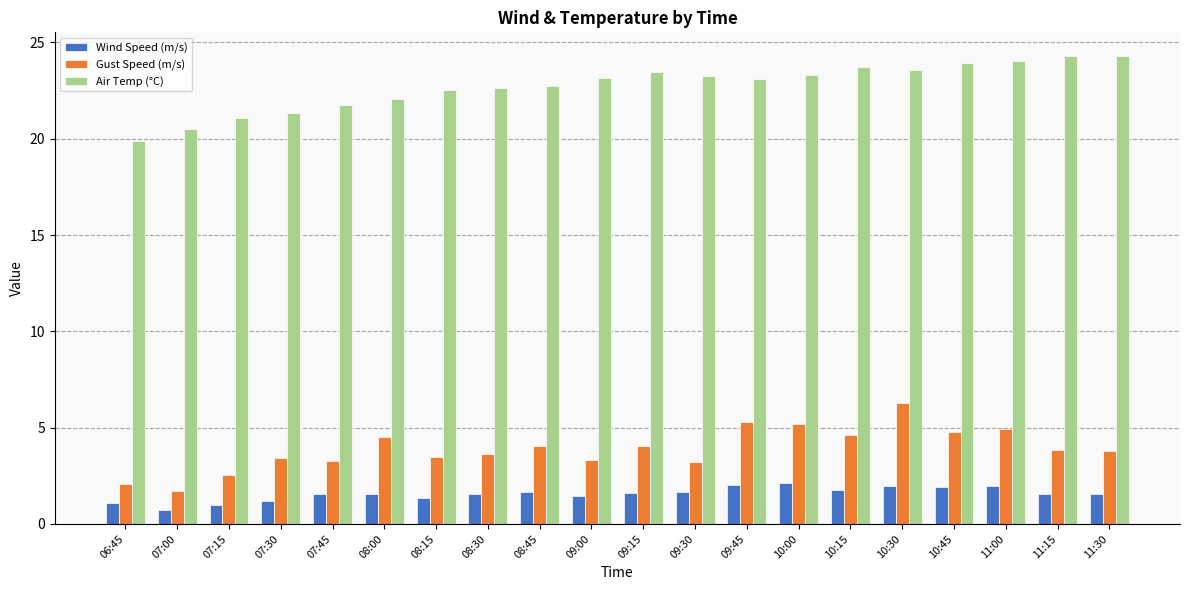

List the series in order of their peak value, highest first.

Air Temp (°C), Gust Speed (m/s), Wind Speed (m/s)